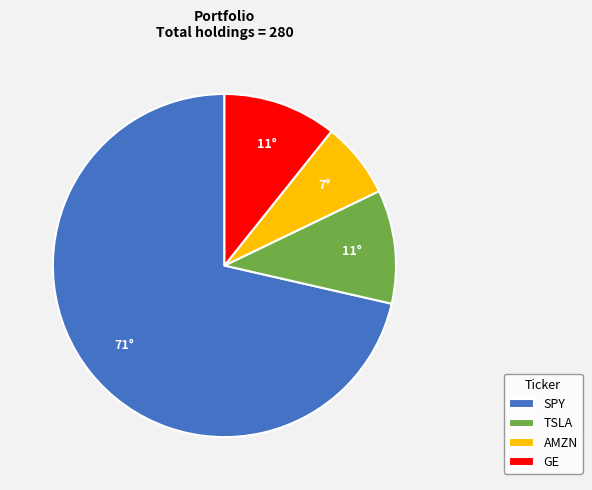

True or false: TSLA accounts for 3% of the total.

False